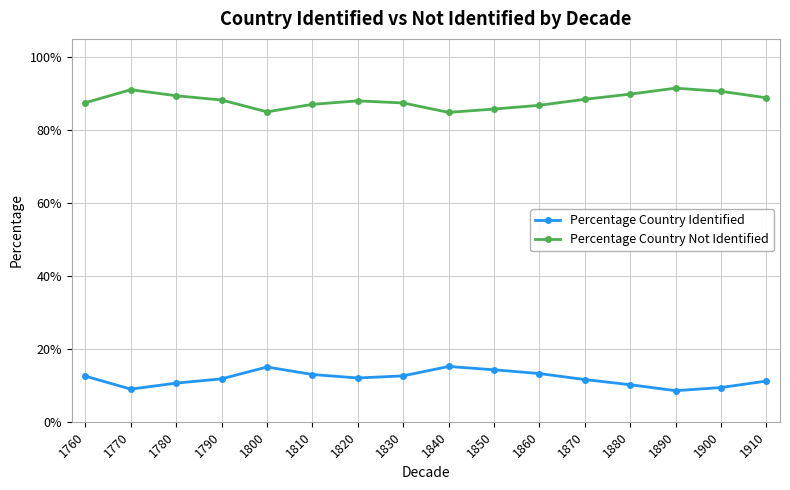

What is the sum of all Percentage Country Not Identified values?

14.1